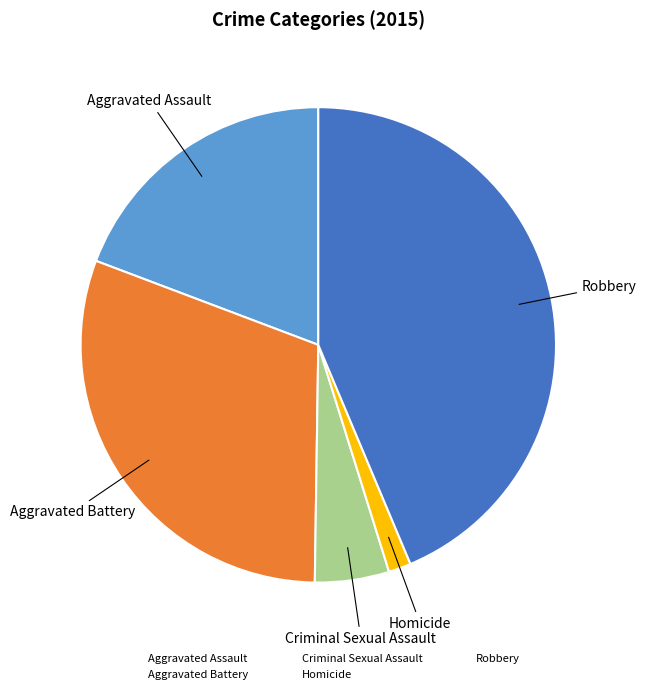

Is it true that Criminal Sexual Assault is 1% of the pie?

False